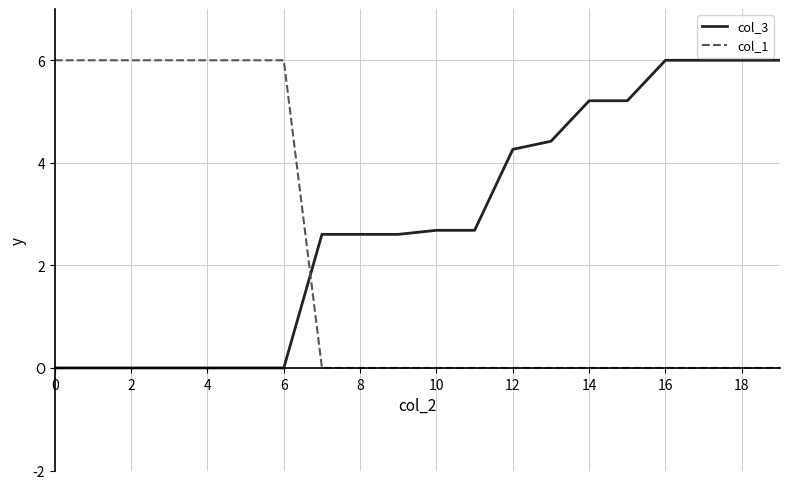

What are all the series names shown in the legend?

col_3, col_1